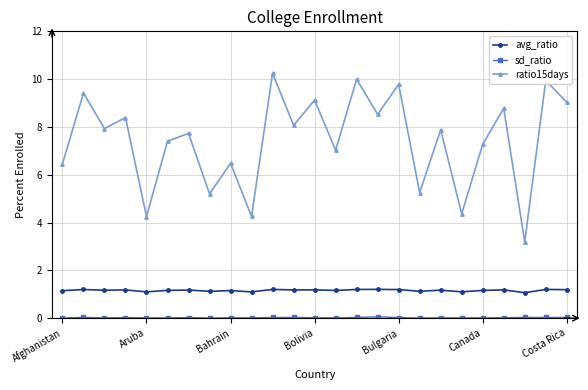

What is the difference between the maximum and second lowest values in the ratio15days series?

6.0